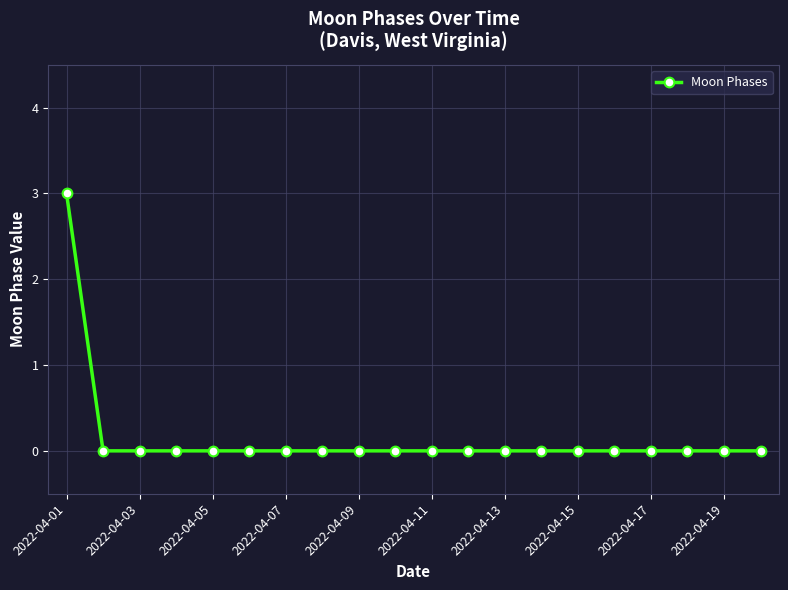

Does the chart have visible grid lines?

Yes